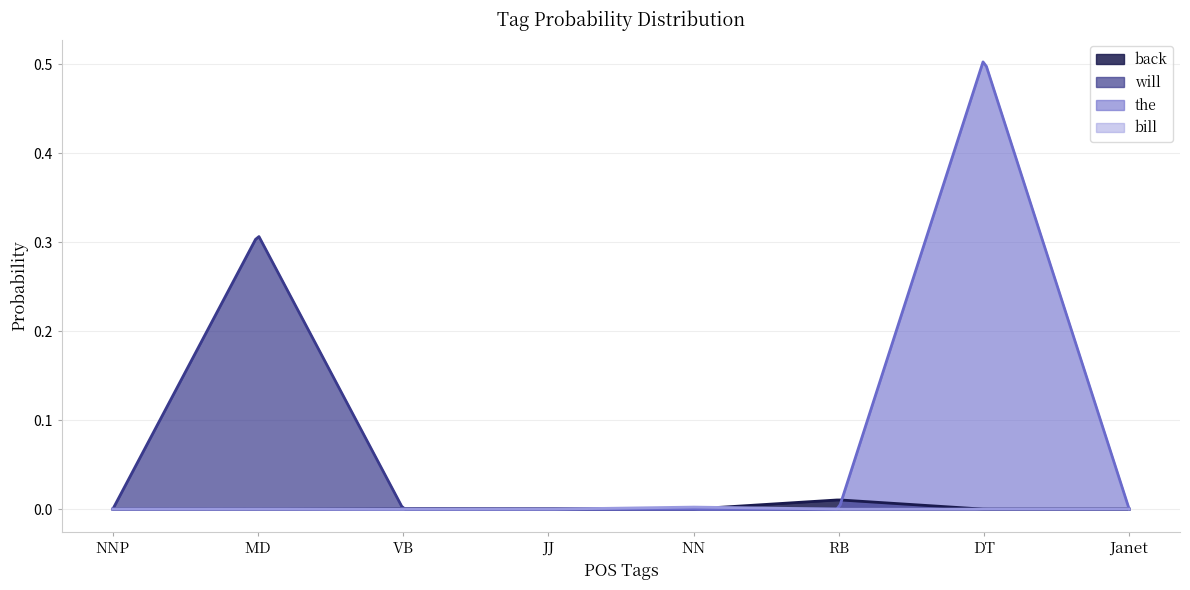

How many positive values does the bill series have?

2